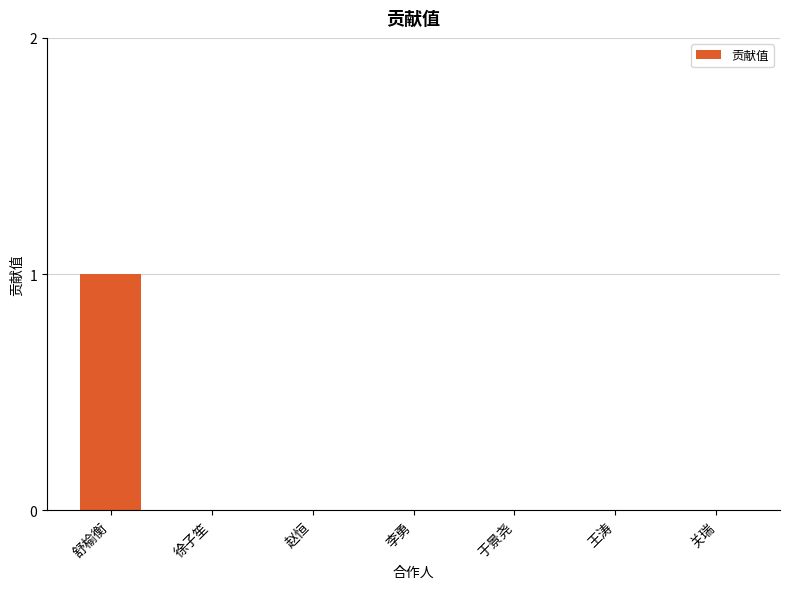

True or false: the data shows 1 at 关瑞.

False